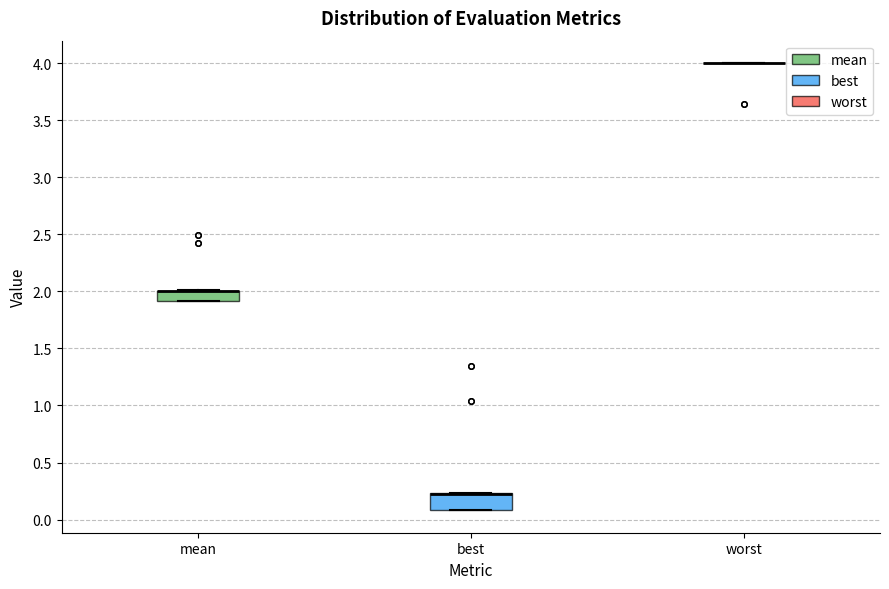

Where is the lower edge of the box for mean on the y-axis? The values are not printed on the chart, so give them approximately, as read against the axis.

1.90